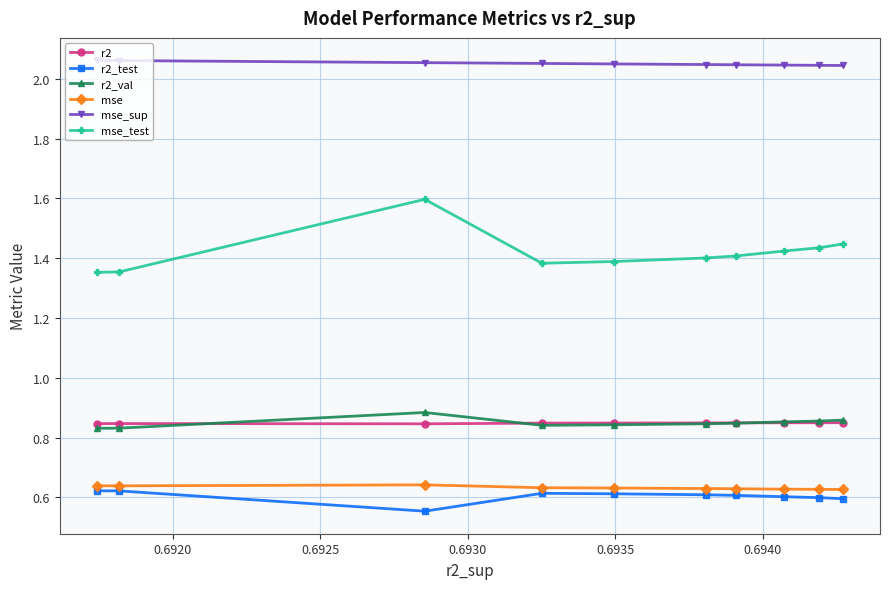

Which series has the largest range (max minus min)?

mse_test